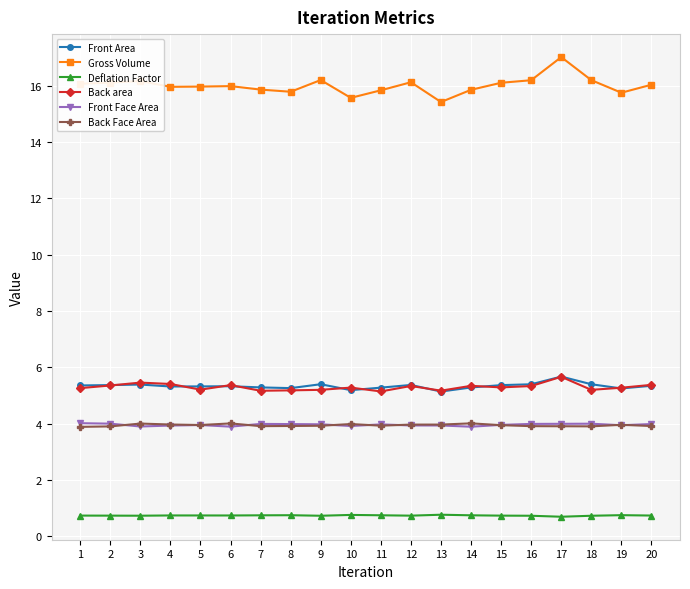

The Gross Volume series shows 6.1 at 20. True or false?

False